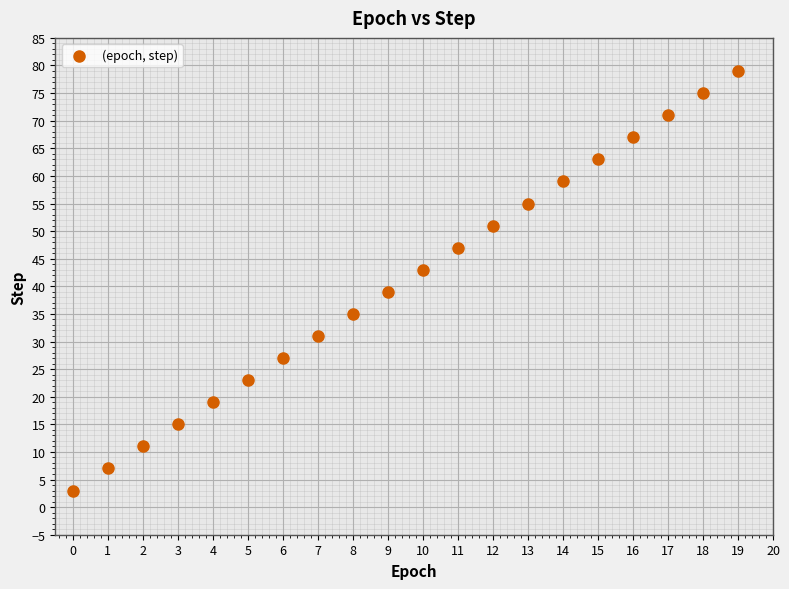

What is the range of Y values (max minus min)?

76